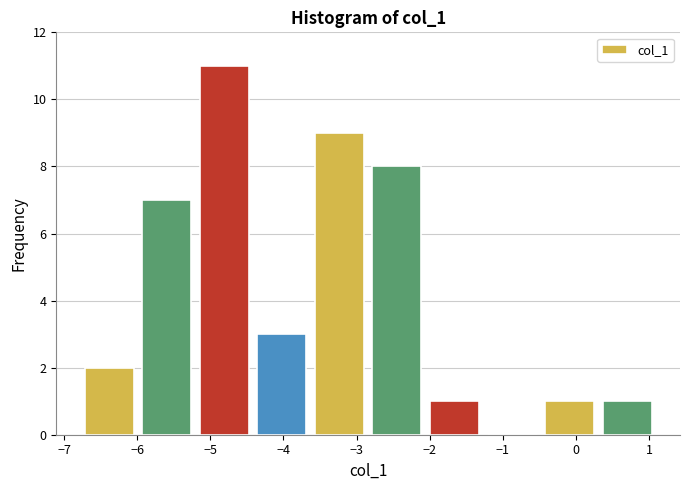

Reading left to right, list every bar in this chart as the range it spans on the x-axis followed by its height. Neither the bar edges nor the heights are printed on the chart, so give them approximately, as read against the axes.

-6.7 to -5.9: 2
-5.9 to -5.1: 7
-5.1 to -4.4: 11
-4.4 to -3.6: 3
-3.6 to -2.8: 9
-2.8 to -2.0: 8
-2.0 to -1.2: 1
-1.2 to -0.4: 0
-0.4 to 0.4: 1
0.4 to 1.2: 1